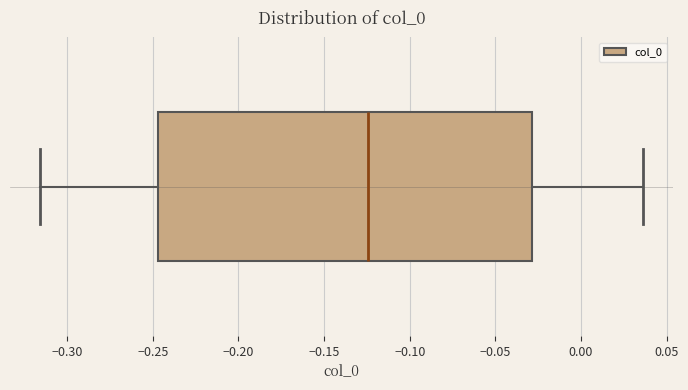

Read this box plot against the x-axis: the position of the median line, the range covered by the box, and the ends of both whiskers. The values are not printed on the chart, so give them approximately, as read against the axis.

median -0.125, box -0.245 to -0.030, whiskers -0.315 to 0.035